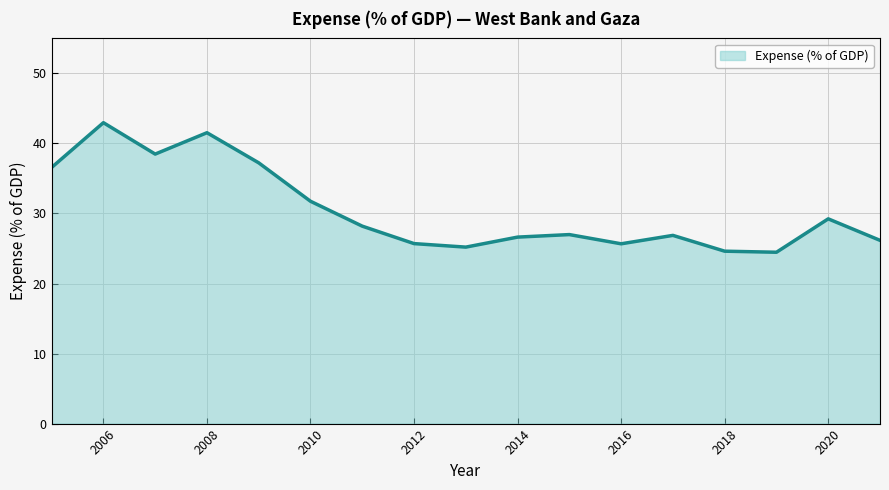

What is the difference between the maximum and minimum values?

18.5